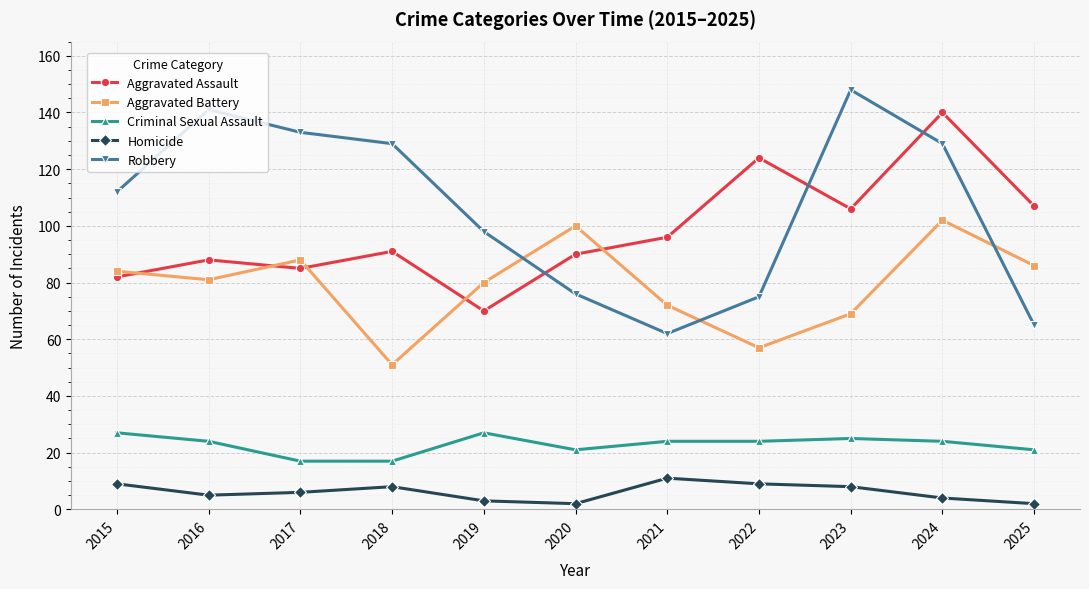

What is the value of the Aggravated Assault point at the 9th from the left?

106